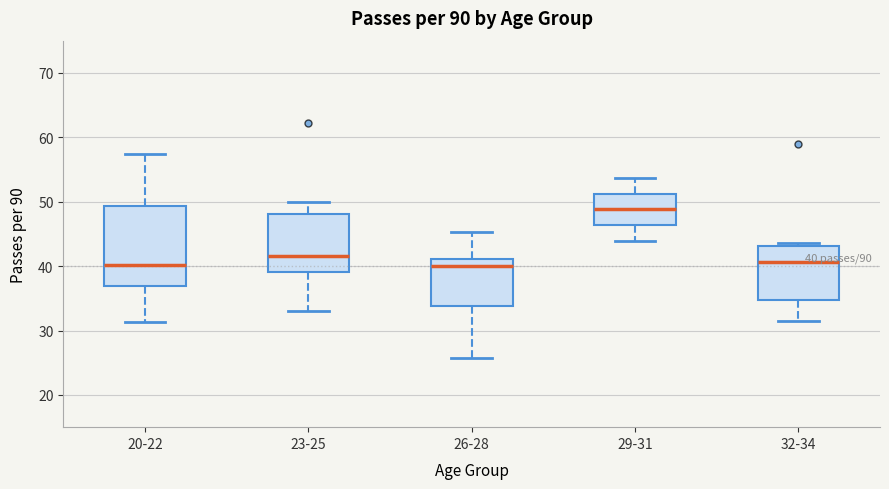

Which box's median line is the highest?

29-31